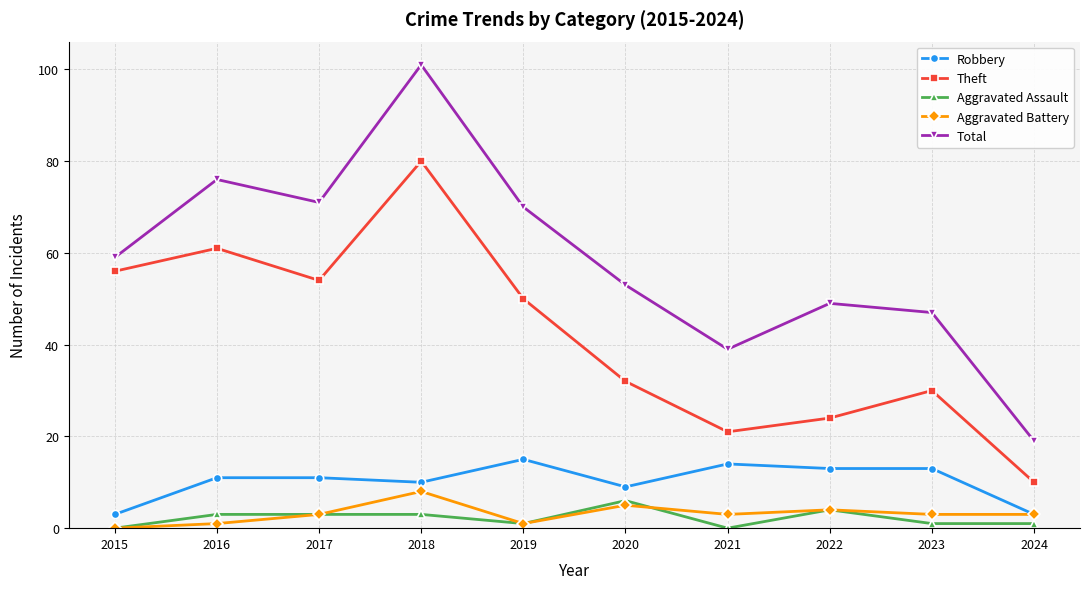

Where does the Theft series first go above 50?

2015